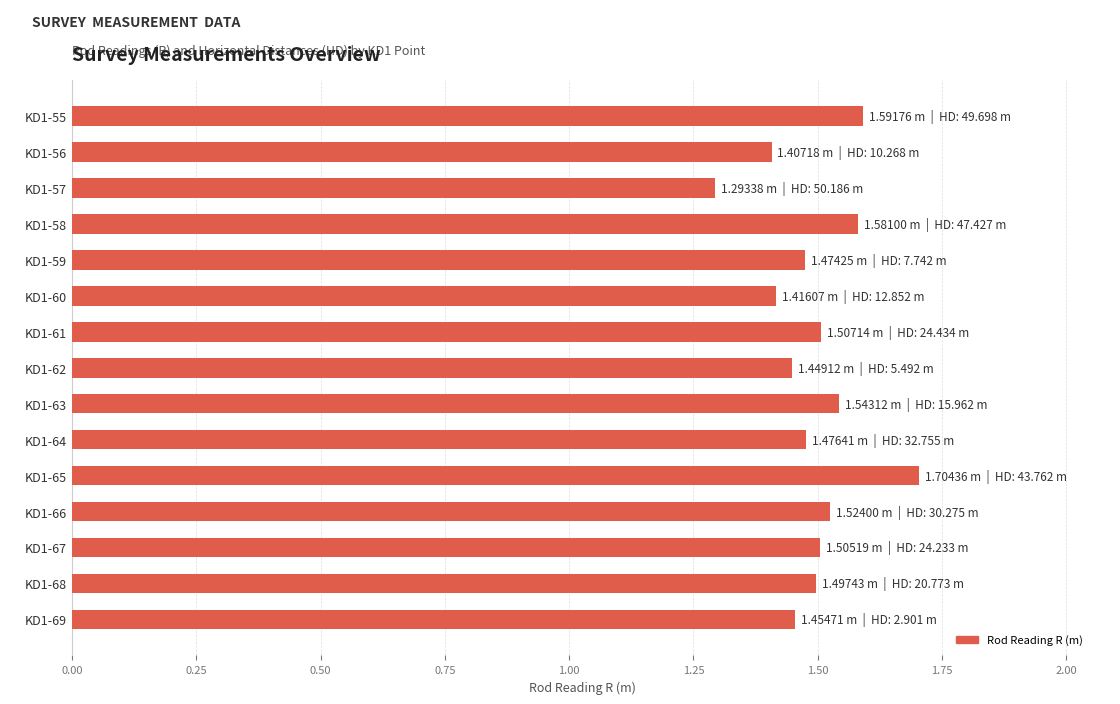

Approximately how many times larger is the value at KD1-56 compared to KD1-61?

0.9